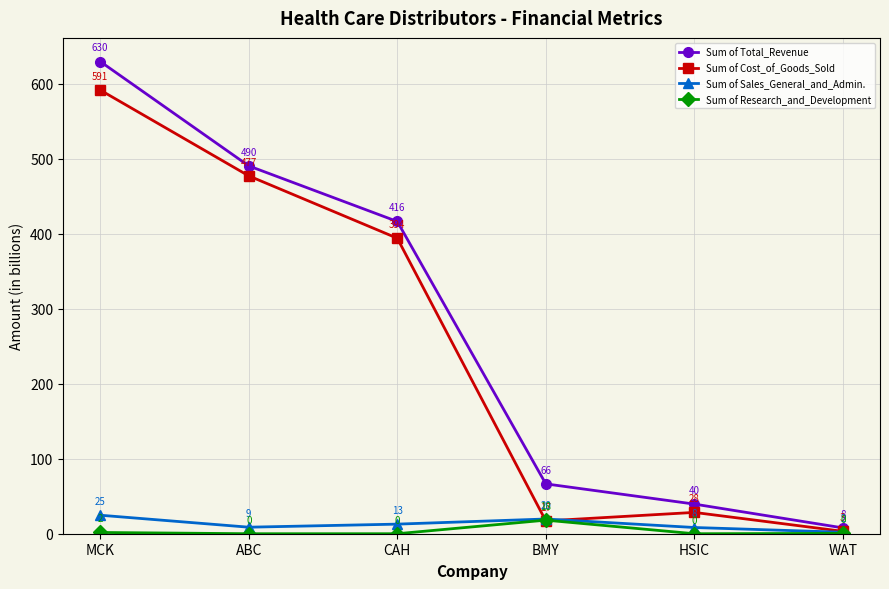

How many intersections are there between Sum of Sales_General_and_Admin. and Sum of Cost_of_Goods_Sold?

2